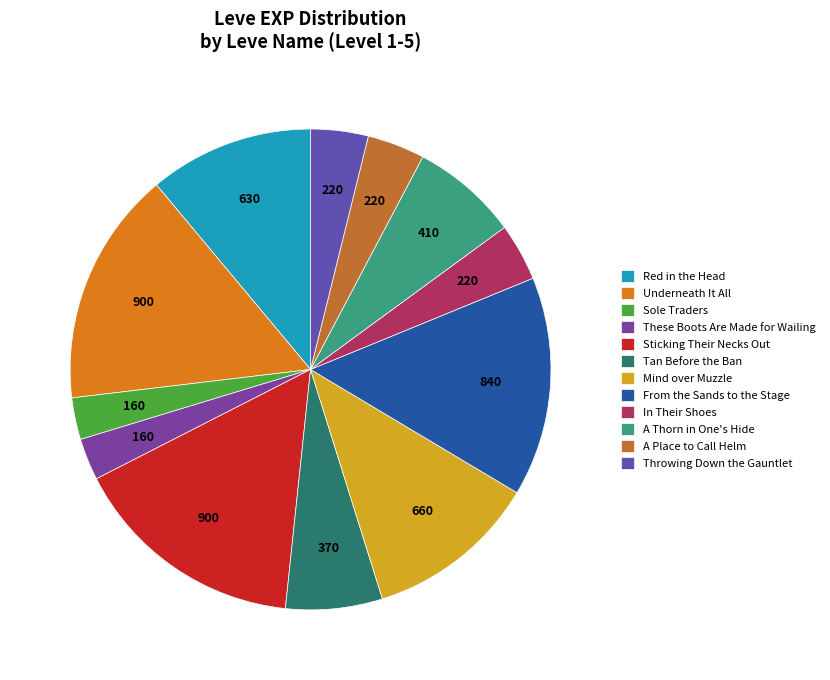

To the nearest percent, what is the combined percentage of From the Sands to the Stage and Mind over Muzzle?

26%